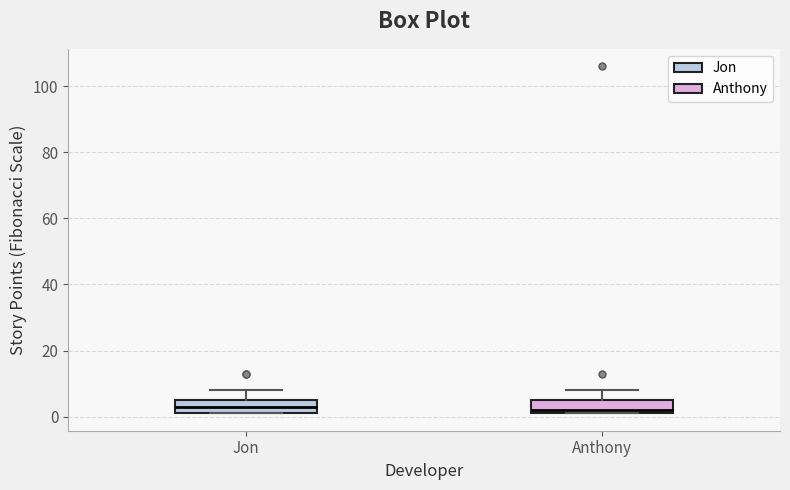

Where is the lower edge of the box for Anthony on the y-axis? The values are not printed on the chart, so give them approximately, as read against the axis.

2